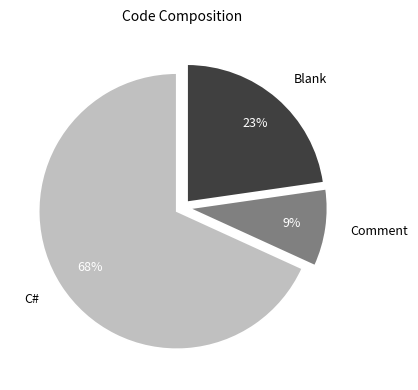

What is the ratio of the value at C# to the value at Blank?

3.0